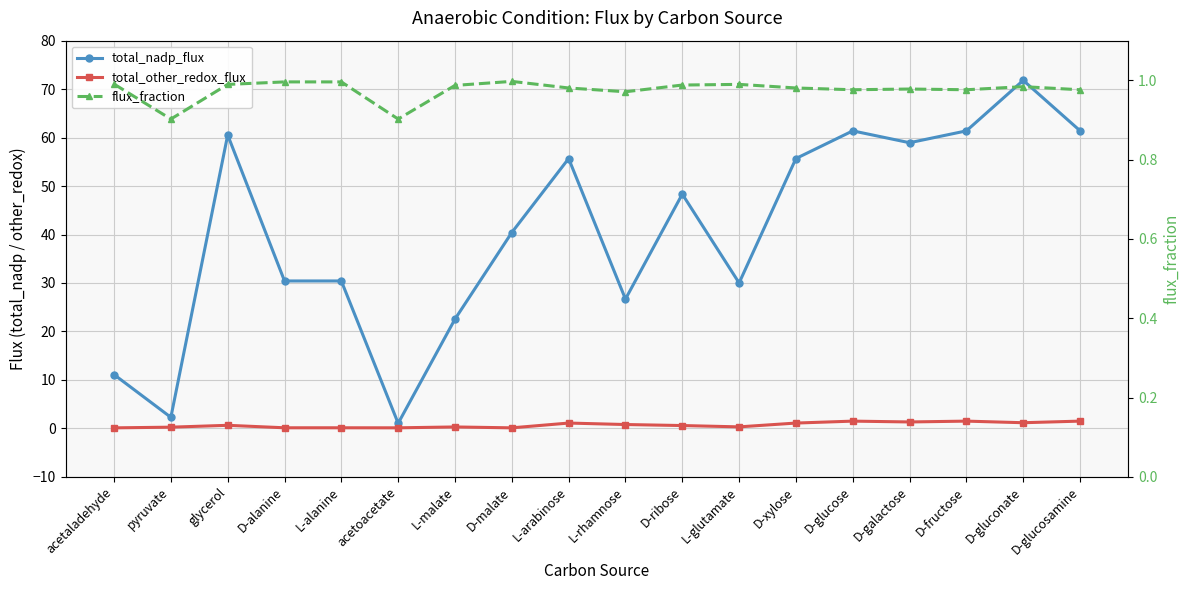

Read the flux_fraction value at D-malate.

1.0